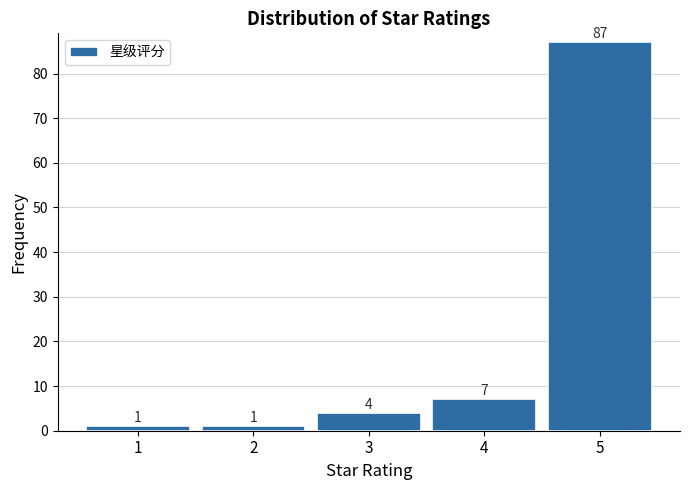

Reading left to right, what are all the values shown in this chart?

1	1	4	7	87